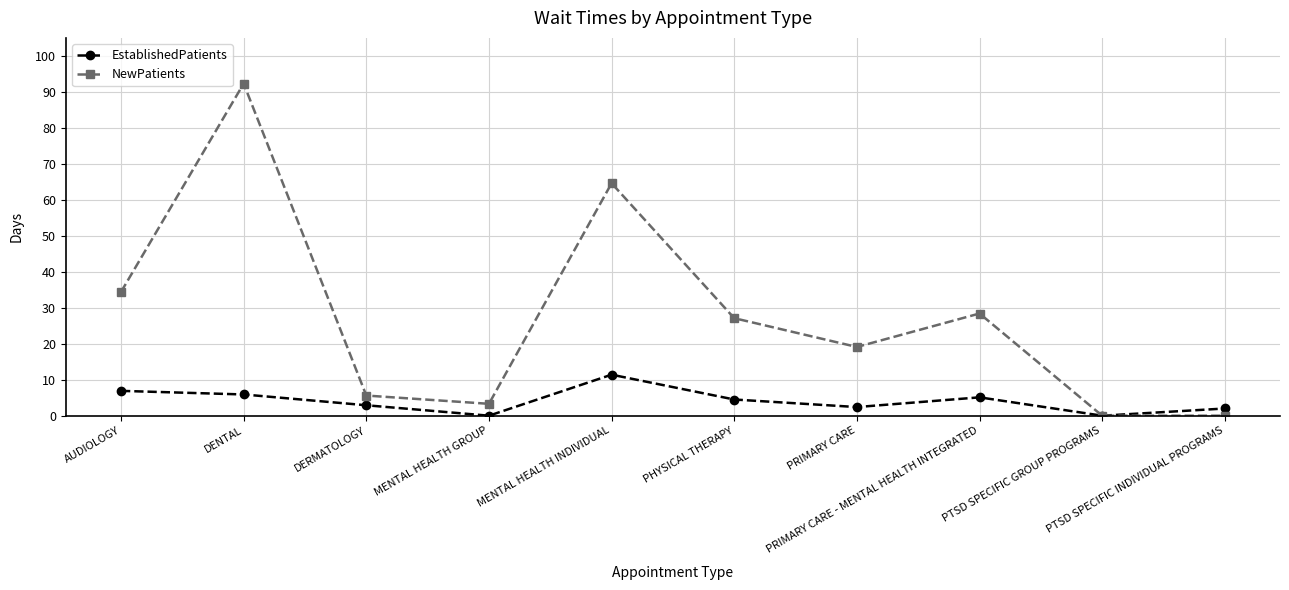

In EstablishedPatients, how many points are lower than both neighbors (excluding endpoints)?

3